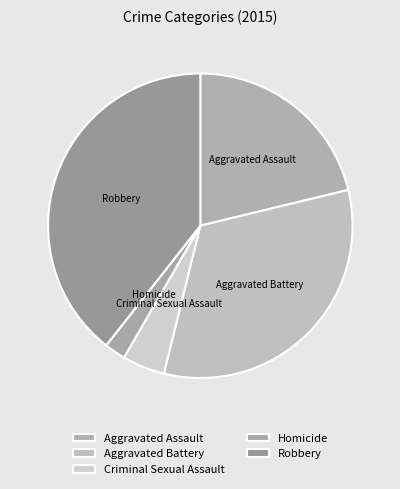

What is the largest slice in the pie chart?

Robbery